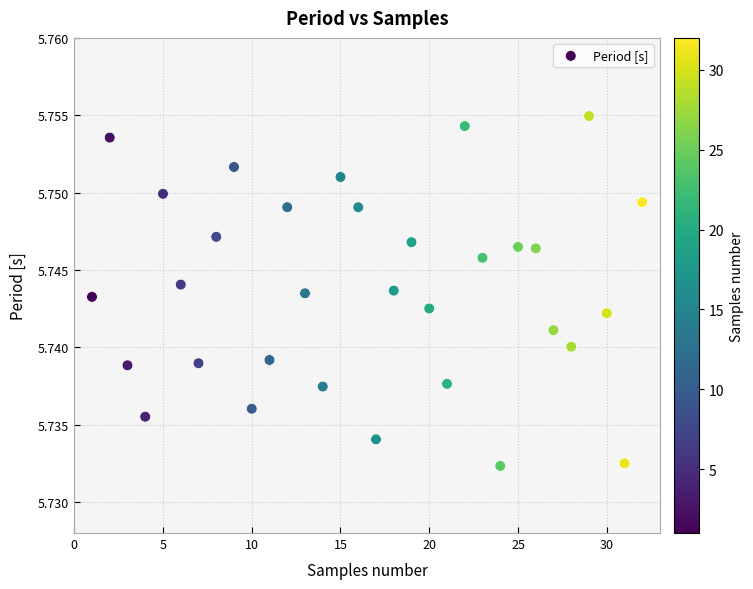

What is the range of X values (max minus min)?

31.0